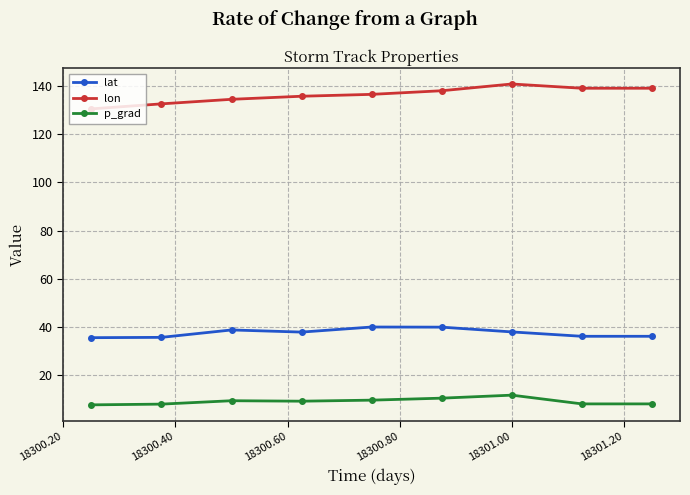

What is the difference between the maximum and minimum values in the p_grad series?

4.0